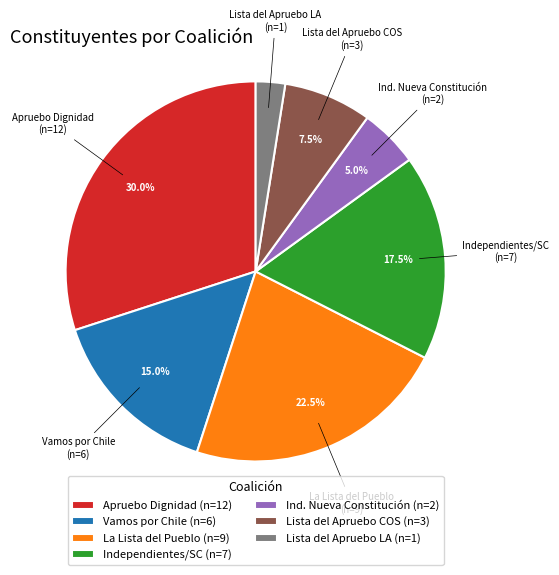

Is there a majority slice in this chart?

No